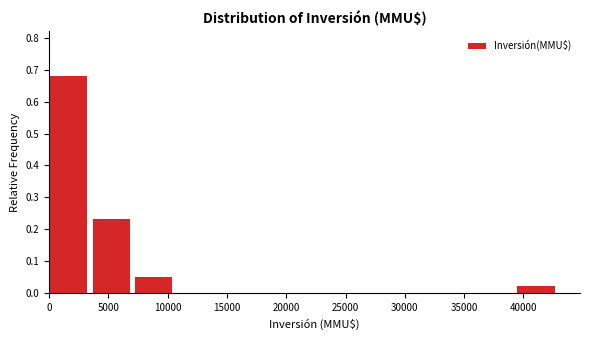

Reading left to right, transcribe this chart: for each bar, give the range it covers on the x-axis and its height. Neither the bar edges nor the heights are printed on the chart, so give them approximately, as read against the axes.

0 to 3500: 0.68
3500 to 7000: 0.24
7000 to 11000: 0.05
11000 to 14500: 0
14500 to 18000: 0
18000 to 21500: 0
21500 to 25000: 0
25000 to 28500: 0
28500 to 32500: 0
32500 to 36000: 0
36000 to 39500: 0
39500 to 43000: 0.03